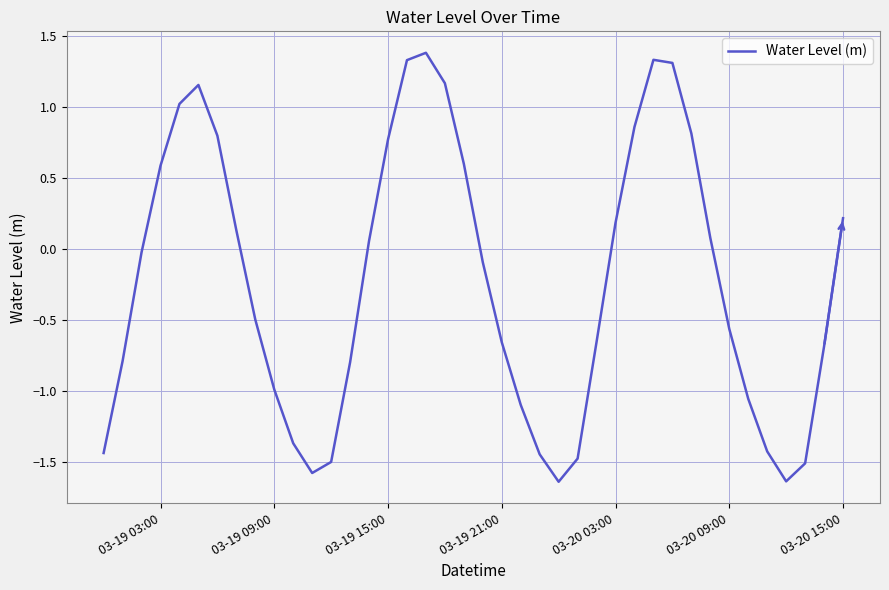

What is the maximum value shown in the chart?

1.4